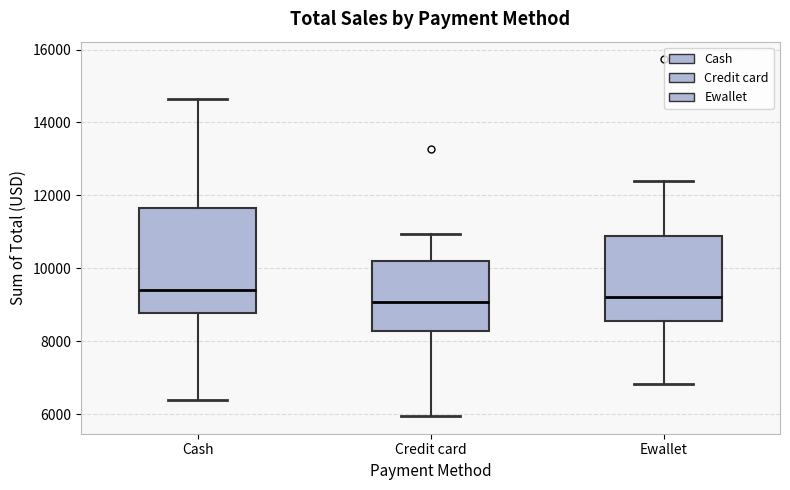

Reading left to right, read every box against the y-axis: the position of its median line, the range the box covers, and the ends of its whiskers. The values are not printed on the chart, so give them approximately, as read against the axis.

Cash: median 9400, box 8800 to 11600, whiskers 6400 to 14600
Credit card: median 9000, box 8200 to 10200, whiskers 6000 to 11000
Ewallet: median 9200, box 8600 to 10800, whiskers 6800 to 12400